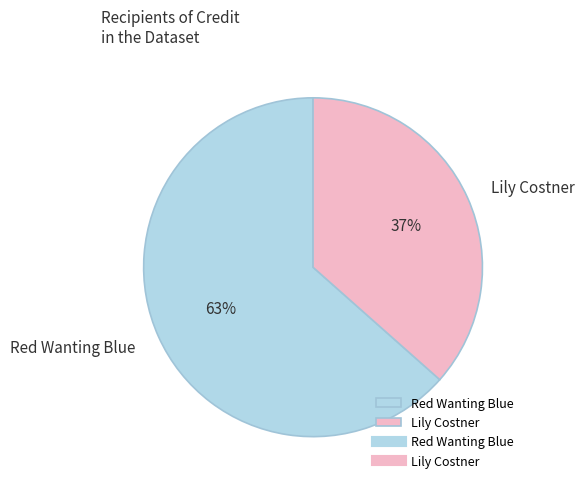

To the nearest percent, what is the average slice percentage?

50%